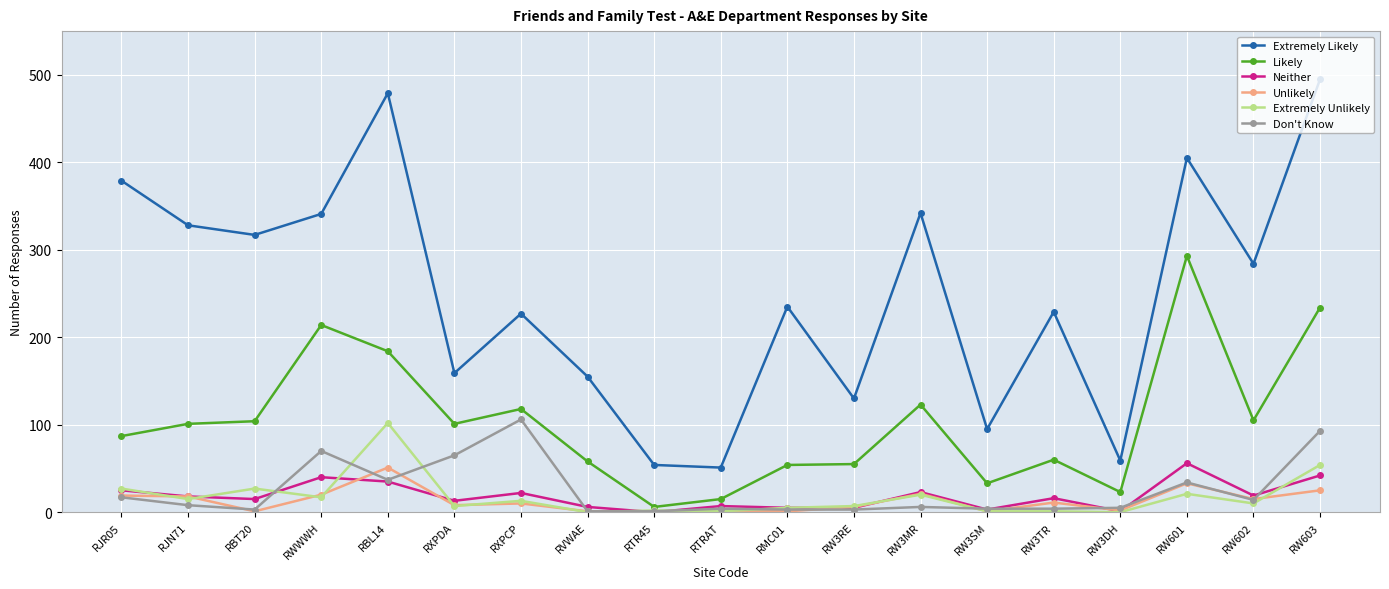

How many values in the Extremely Likely series are below 235?

9